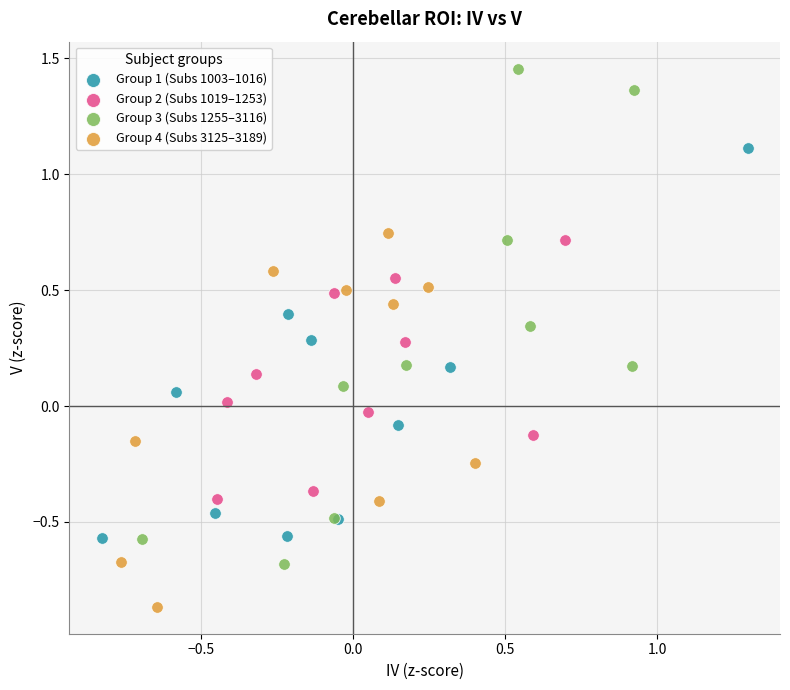

Which series reaches the maximum Y coordinate?

Group 3 (Subs 1255–3116)